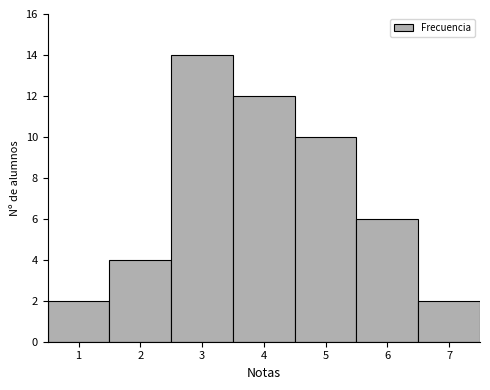

Reading left to right, list all the values displayed in this chart.

1=2	2=4	3=14	4=12	5=10	6=6	7=2